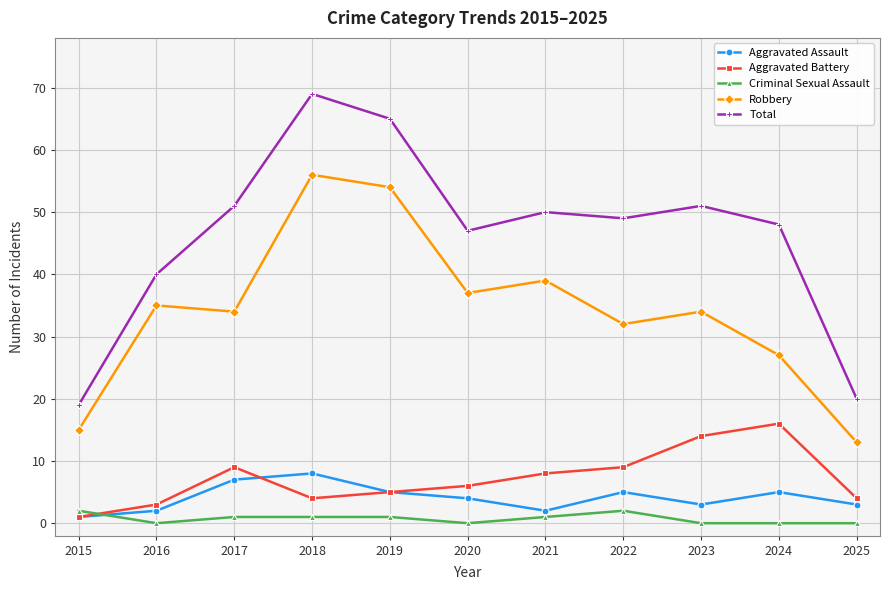

Count the number of data series in this chart.

5